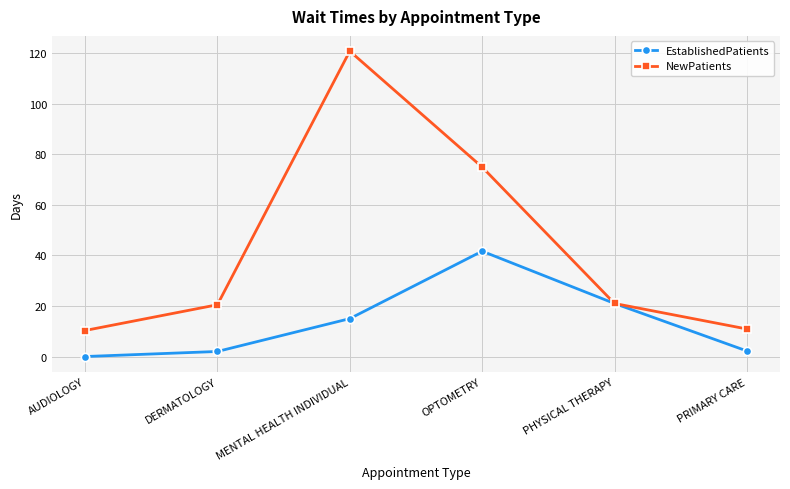

How many lines are shown in the chart?

2